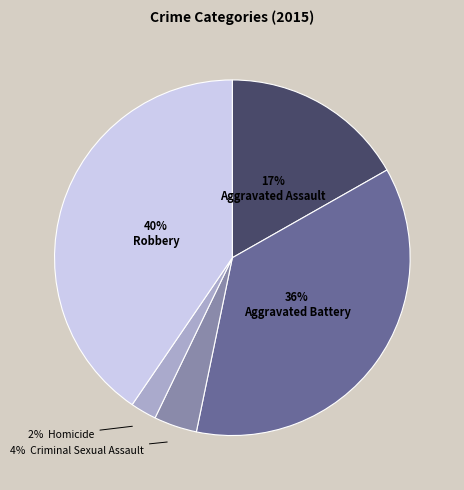

To the nearest percent, what is the difference between the largest and smallest slice percentages?

38%